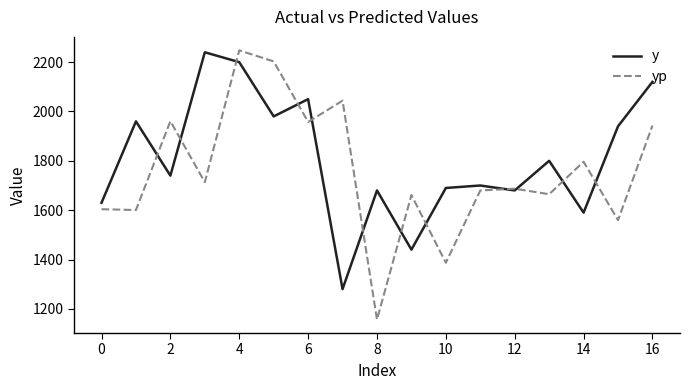

Count the number of data series in this chart.

2